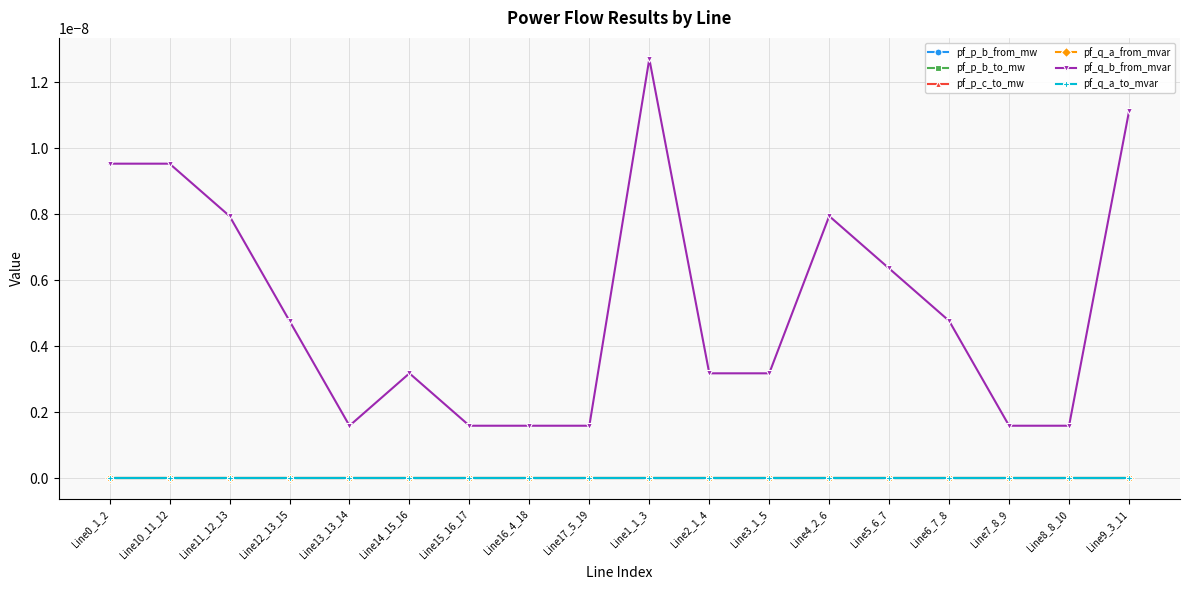

Is this an area chart (filled region under the line)?

No